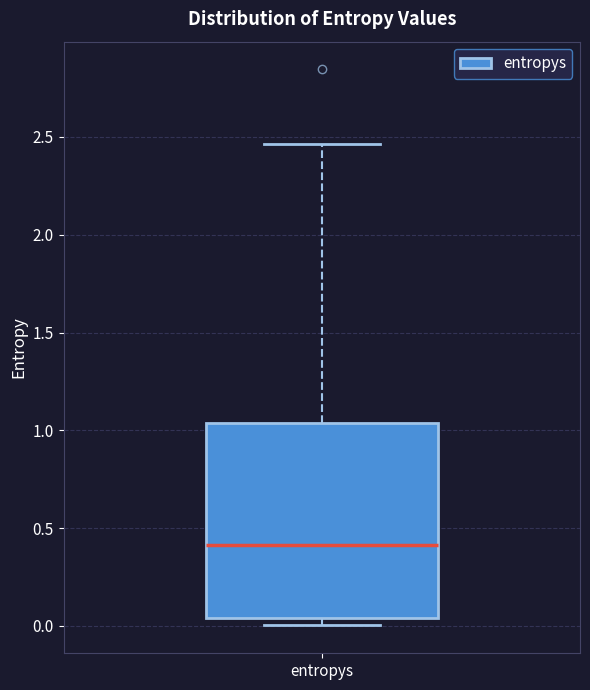

Transcribe this box plot: give where the median line is, the range the box spans, and where the two whiskers end, as read against the y-axis. The values are not printed on the chart, so give them approximately, as read against the axis.

median 0.40, box 0.05 to 1.05, whiskers 0.00 to 2.45